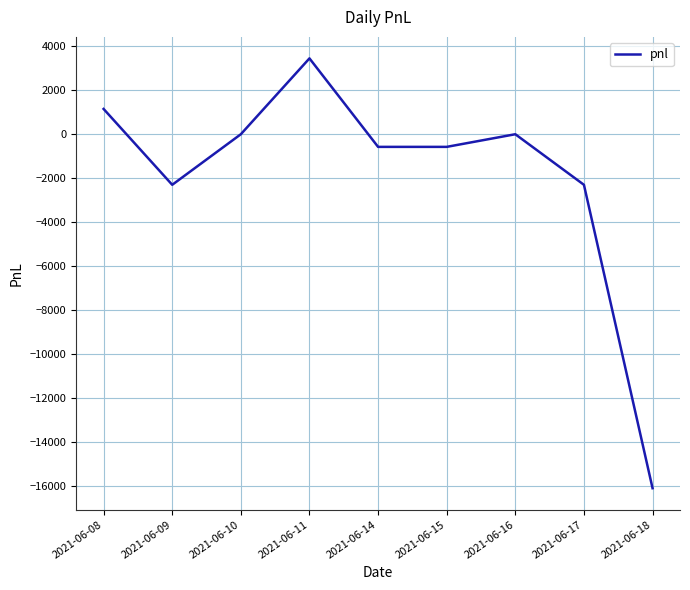

Which has a higher value, 2021-06-08 or 2021-06-14?

2021-06-08